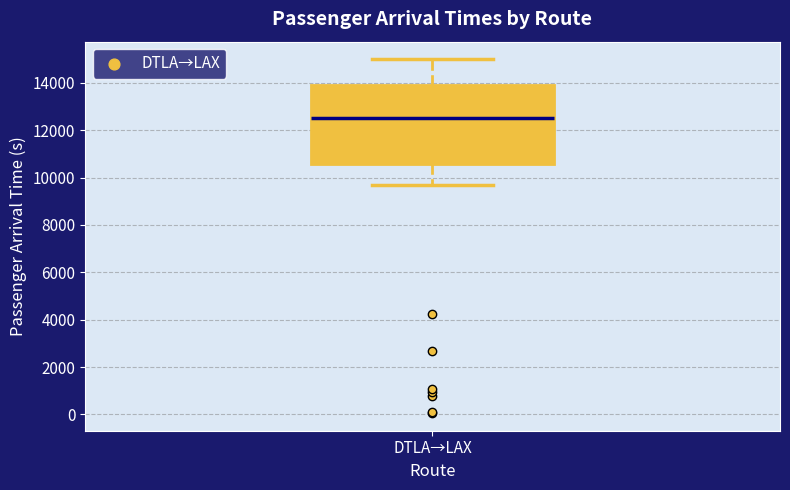

Where does the lower whisker of the box for DTLA→LAX end on the y-axis? The values are not printed on the chart, so give them approximately, as read against the axis.

9600